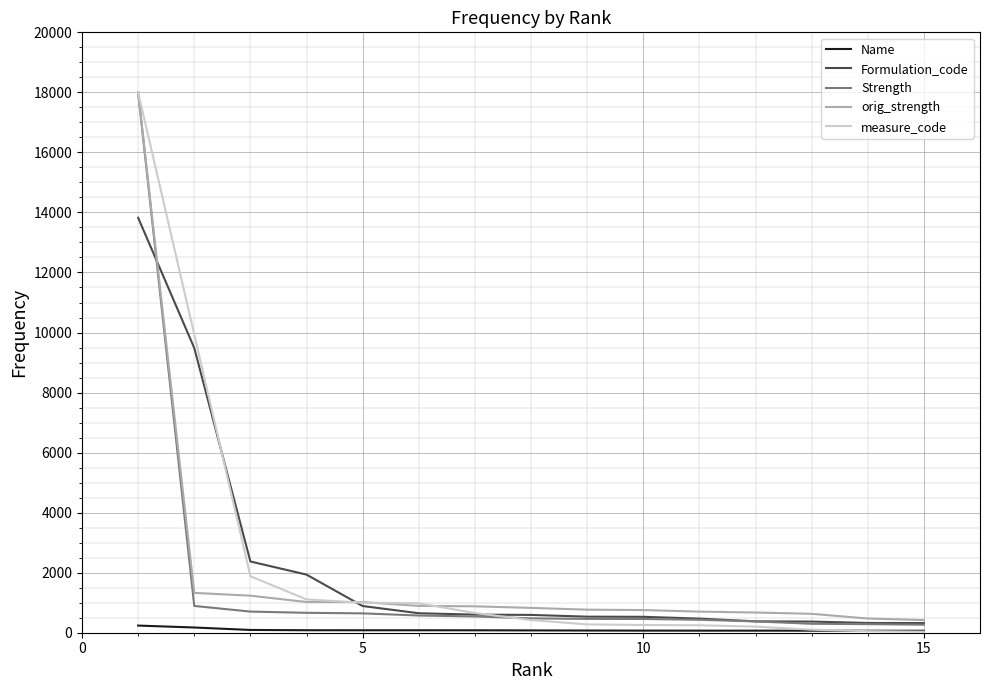

What is the maximum value for Formulation_code?

13823